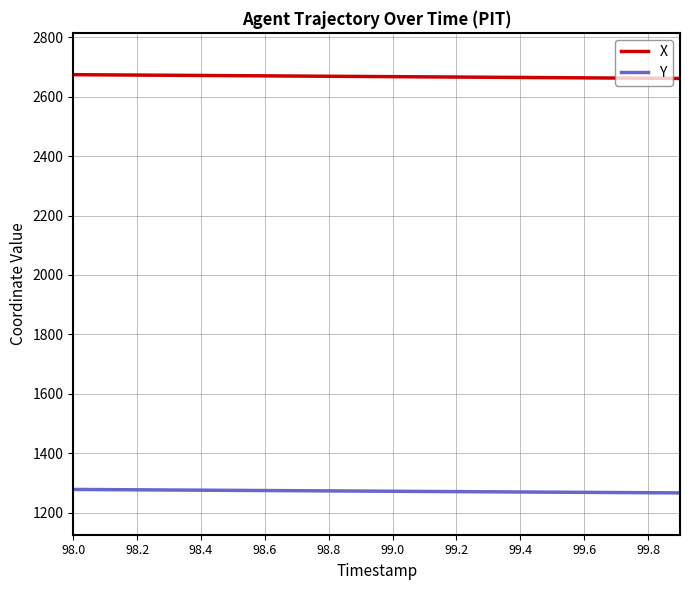

What is the difference between the second highest and second lowest values in the X series?

11.4